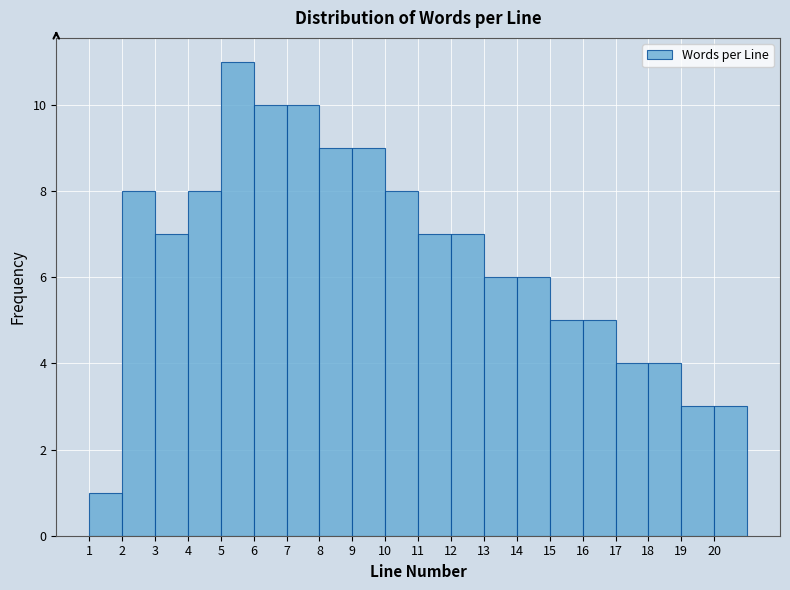

Which range on the x-axis has the tallest bar?

5 to 6